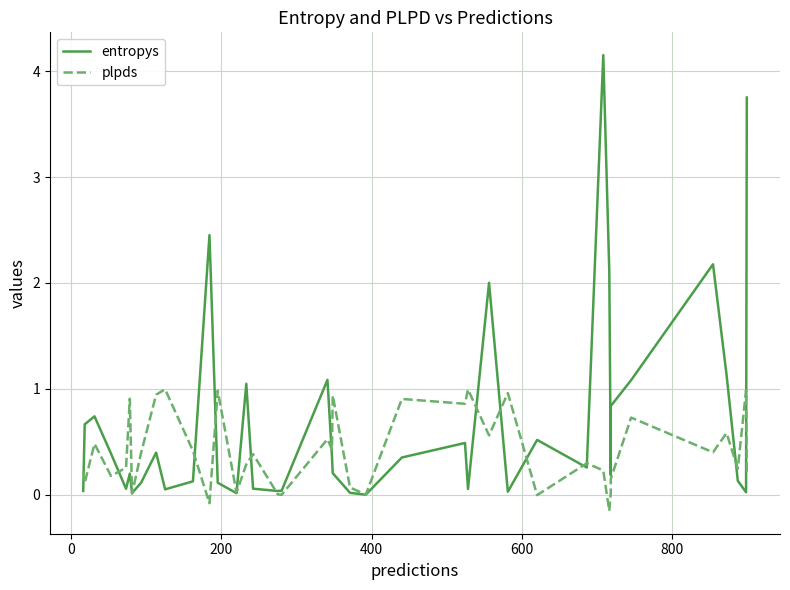

What is the lowest value of the plpds series?

-0.2